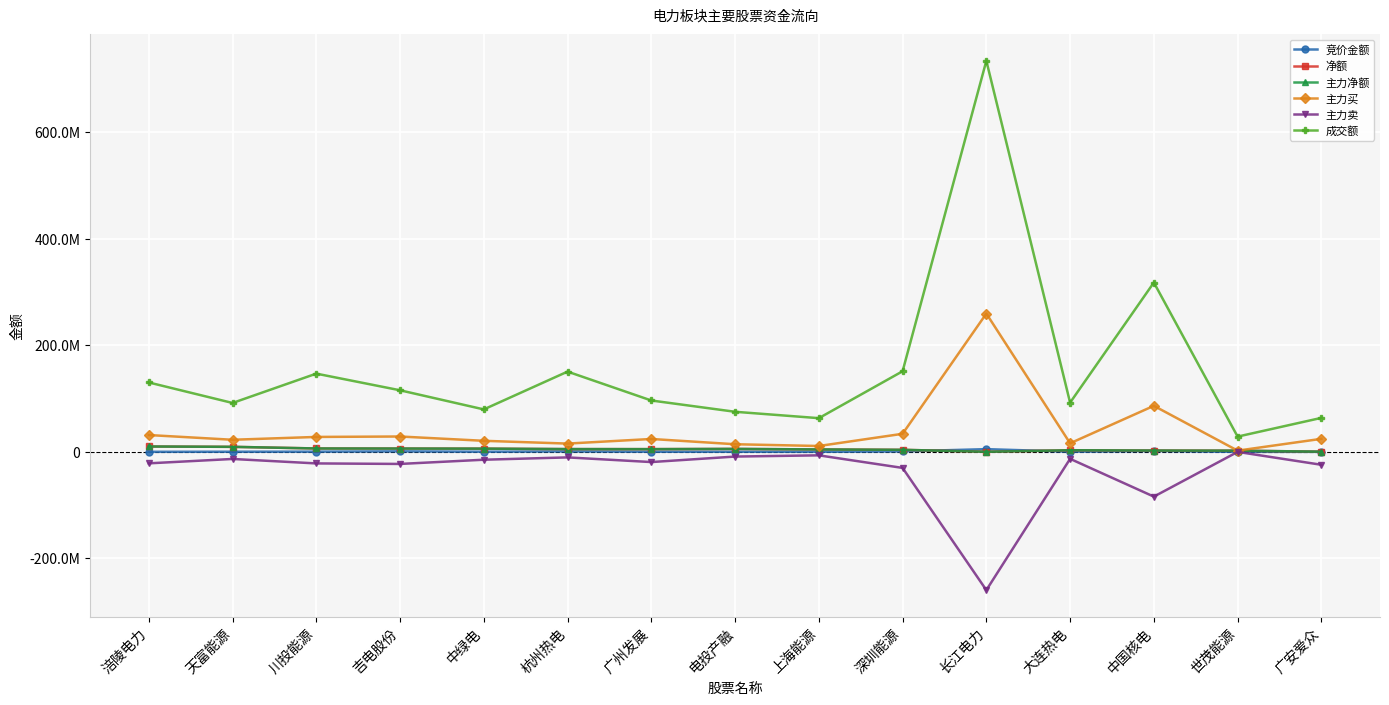

How many interior local peaks does the 成交额 series have?

4